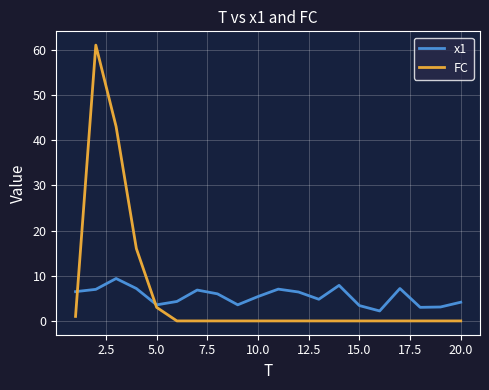

List the series in order of their peak value, highest first.

FC, x1